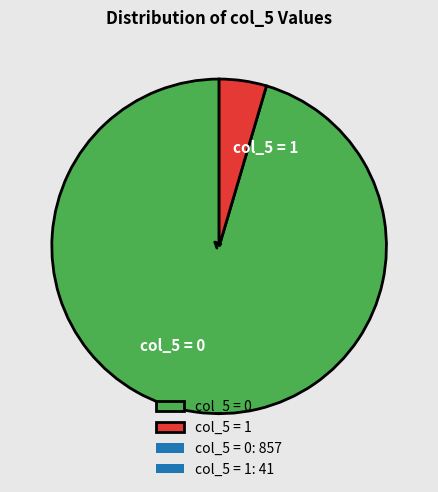

Is the sum of col_5 = 1 and col_5 = 0 greater than half?

Yes